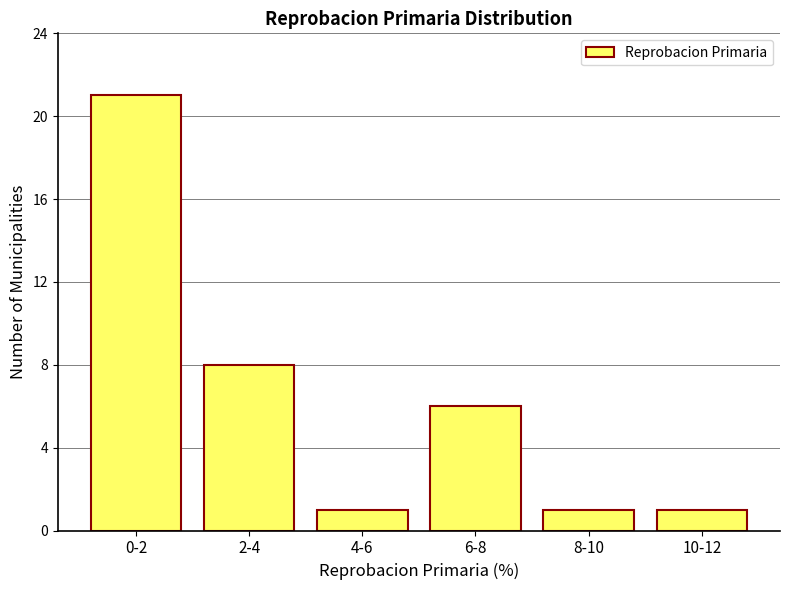

Reading left to right, extract all data points from this chart.

21	8	1	6	1	1